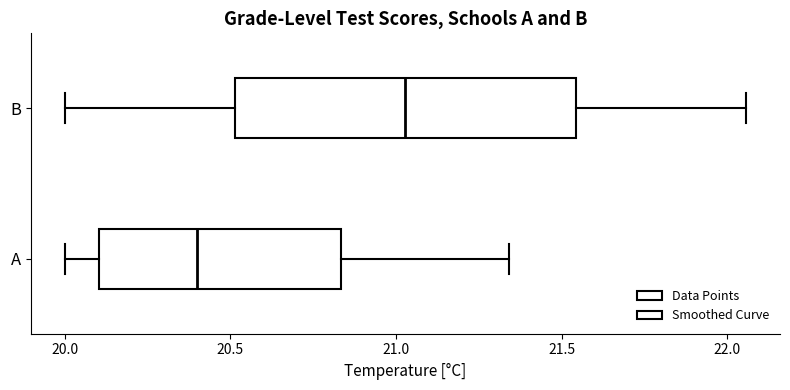

Reading bottom to top, read every box against the x-axis: the position of its median line, the range the box covers, and the ends of its whiskers. The values are not printed on the chart, so give them approximately, as read against the axis.

A: median 20.40, box 20.10 to 20.85, whiskers 20.00 to 21.35
B: median 21.05, box 20.50 to 21.55, whiskers 20.00 to 22.05